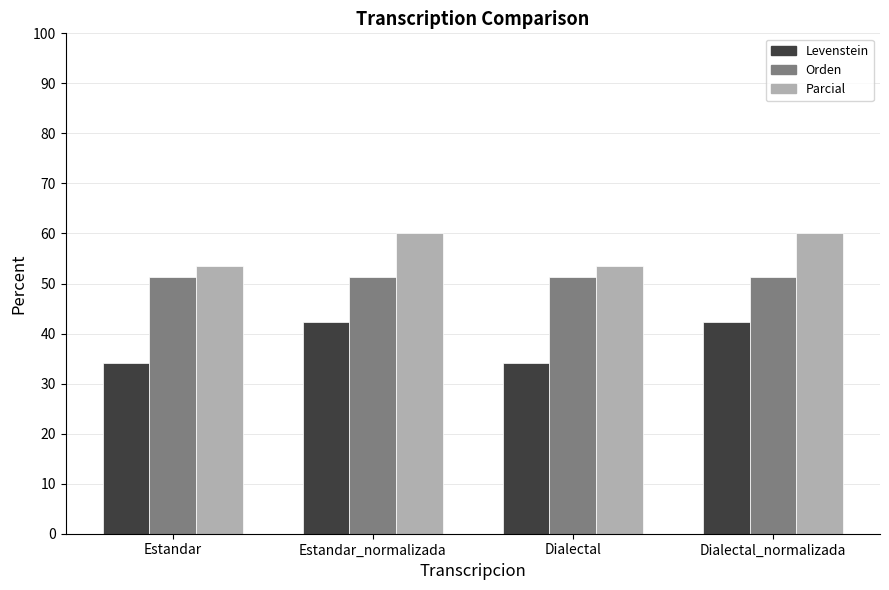

Reading left to right, list all the values displayed in this chart.

Levenstein: Estandar=34.1	Estandar_normalizada=42.3	Dialectal=34.1	Dialectal_normalizada=42.3
Orden: Estandar=51.3	Estandar_normalizada=51.3	Dialectal=51.3	Dialectal_normalizada=51.3
Parcial: Estandar=53.4	Estandar_normalizada=60.0	Dialectal=53.4	Dialectal_normalizada=60.0